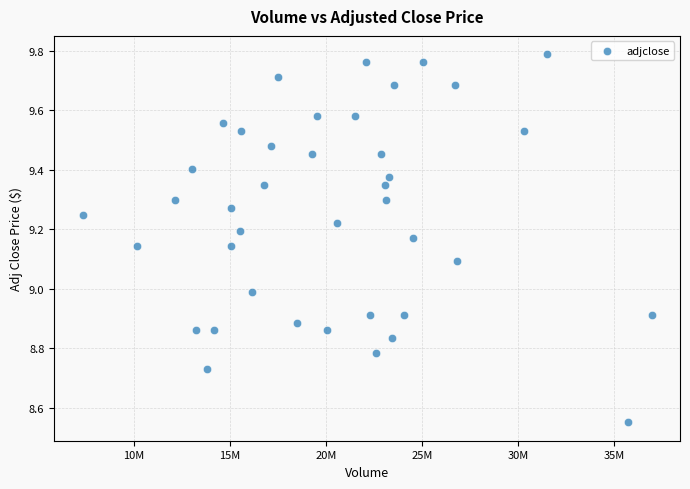

What is the range of Y values (max minus min)?

1.2